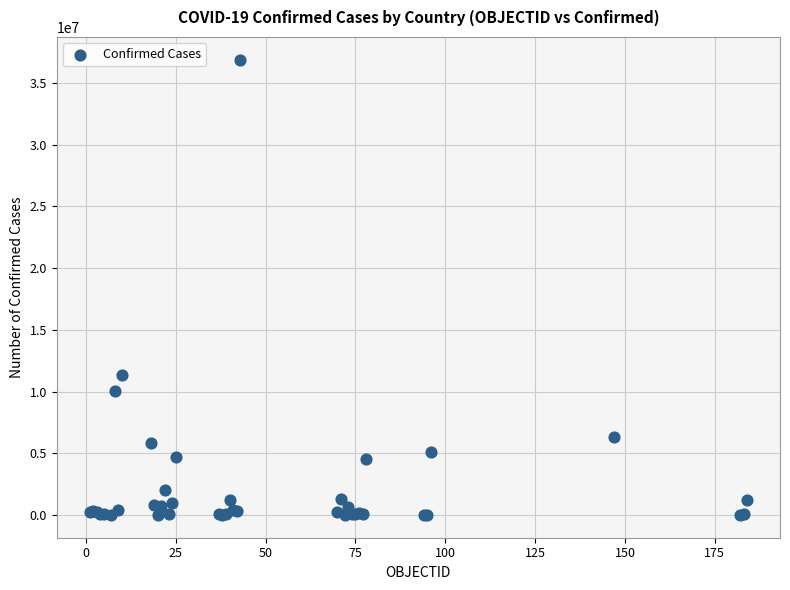

What Y value in the scatter plot is closest to 18437526?

11312904